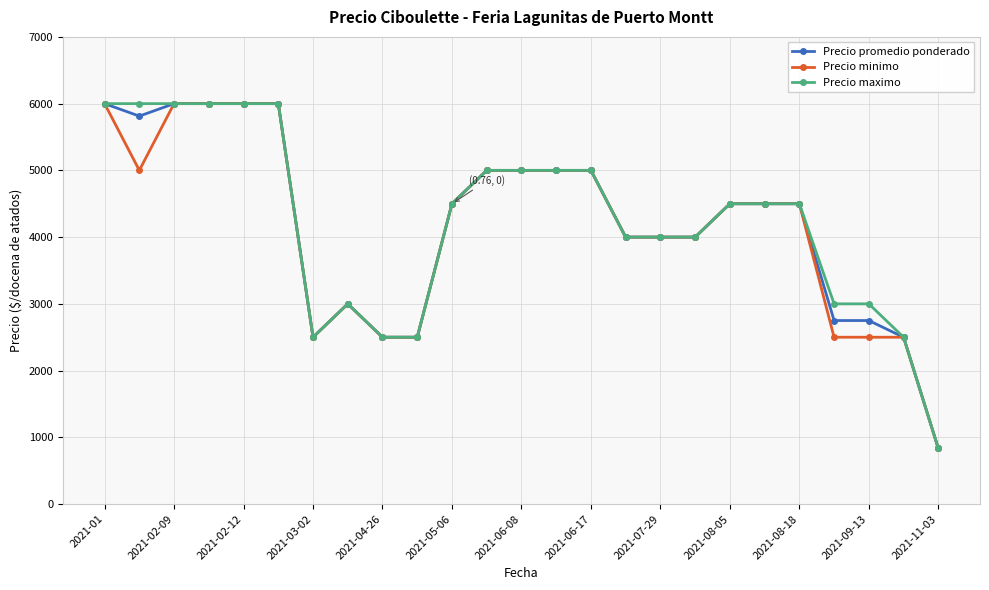

What is the value of the Precio promedio ponderado point at the 8th from the left?

3000